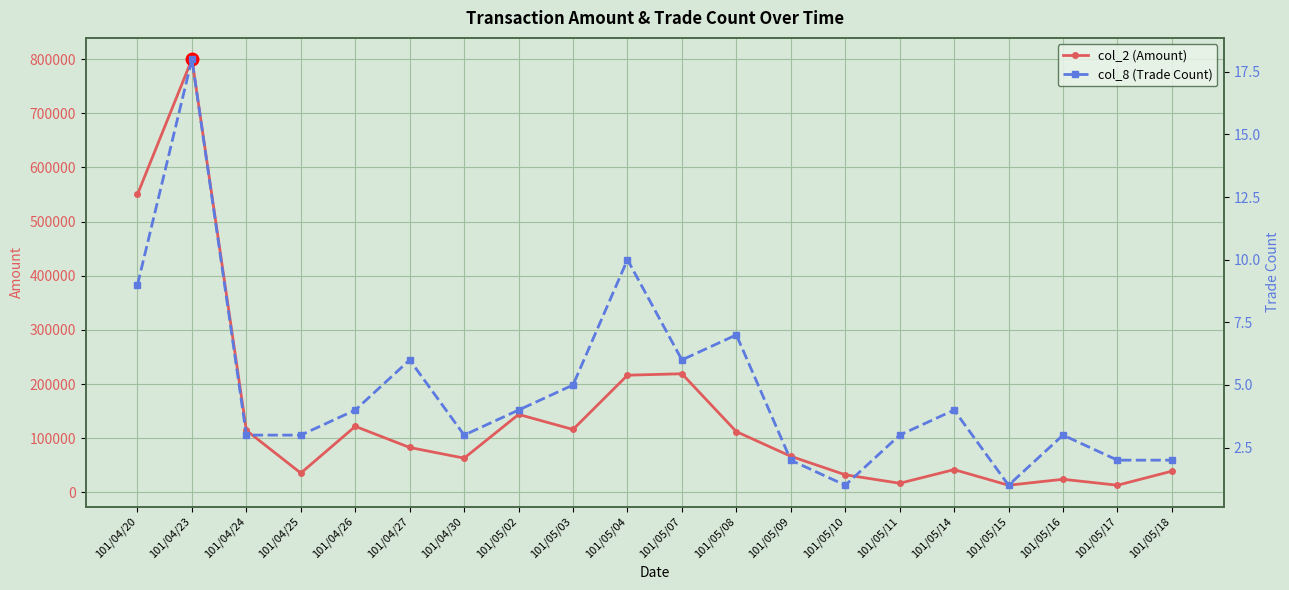

What is the minimum value shown in the chart?

1